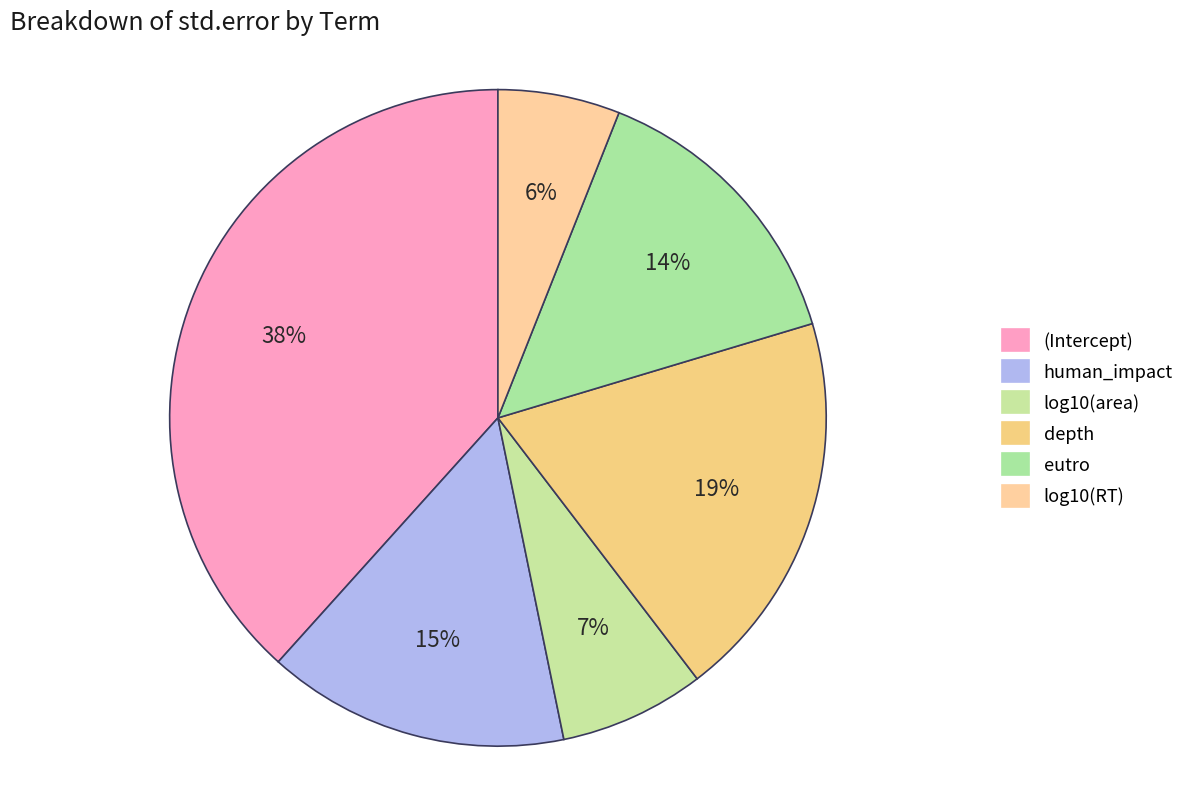

How many slices are in this pie chart?

6